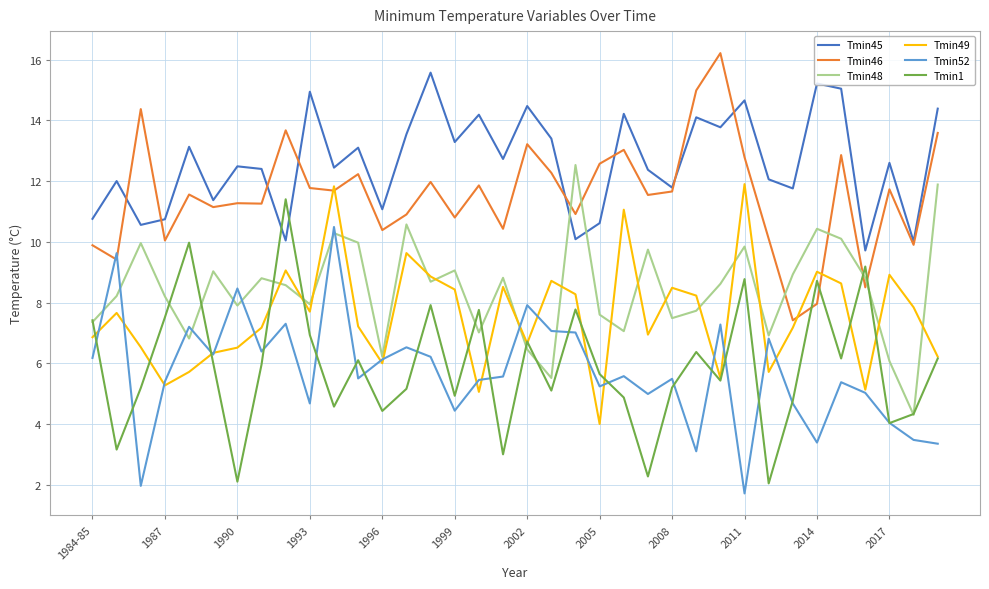

What is the lowest value of the Tmin52 series?

1.7